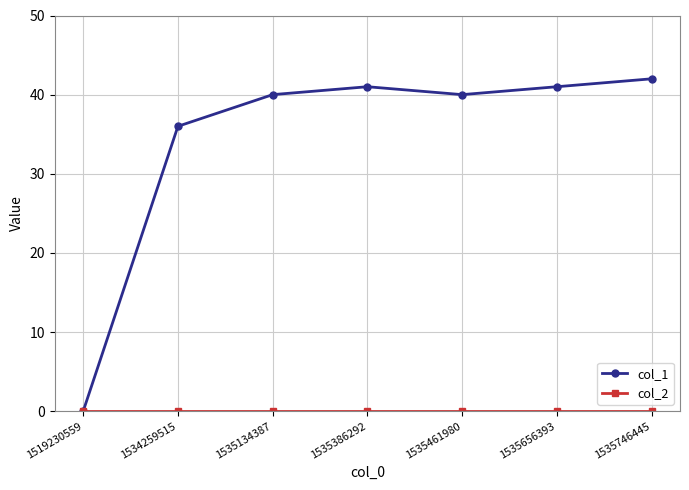

What is the difference between the col_1 values at 1535134387 and 1535386292?

1